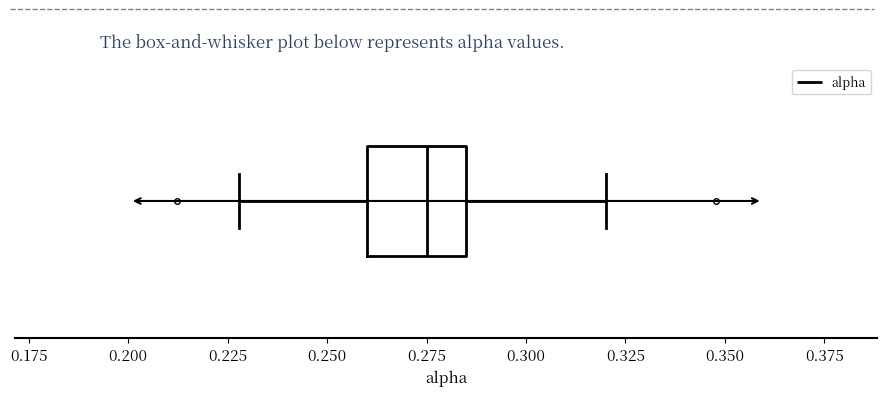

Transcribe this box plot: give where the median line is, the range the box spans, and where the two whiskers end, as read against the x-axis. The values are not printed on the chart, so give them approximately, as read against the axis.

median 0.275, box 0.260 to 0.285, whiskers 0.230 to 0.320